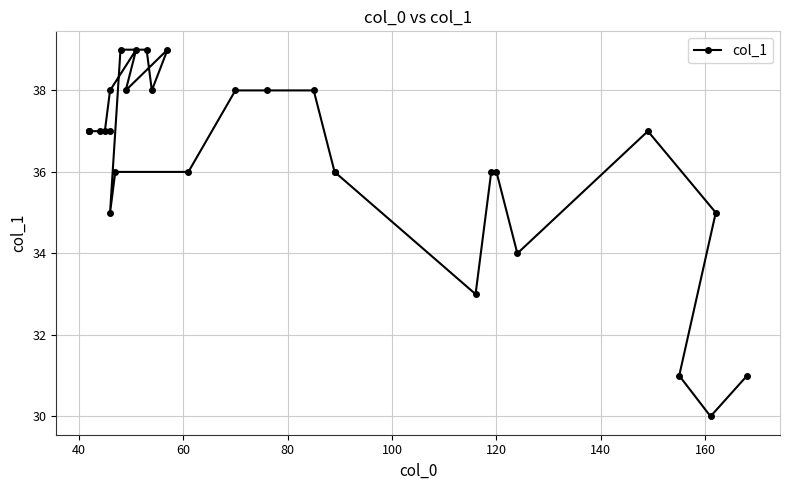

What is the smallest value displayed?

30